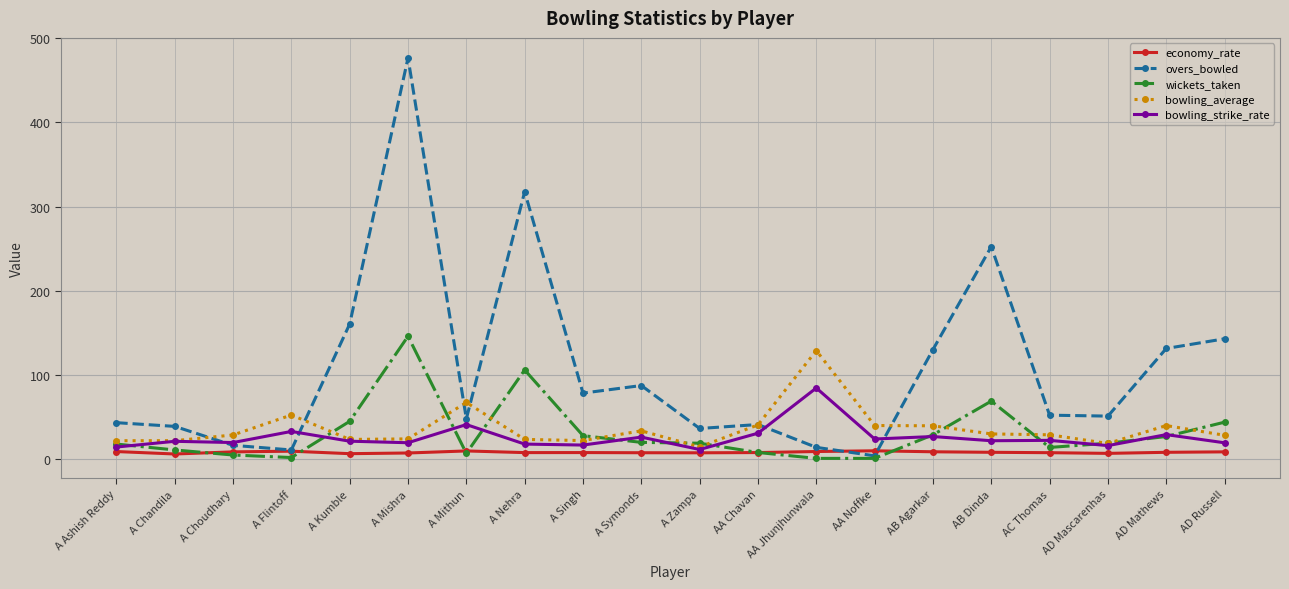

What is the difference between the maximum and minimum values in the overs_bowled series?

472.5